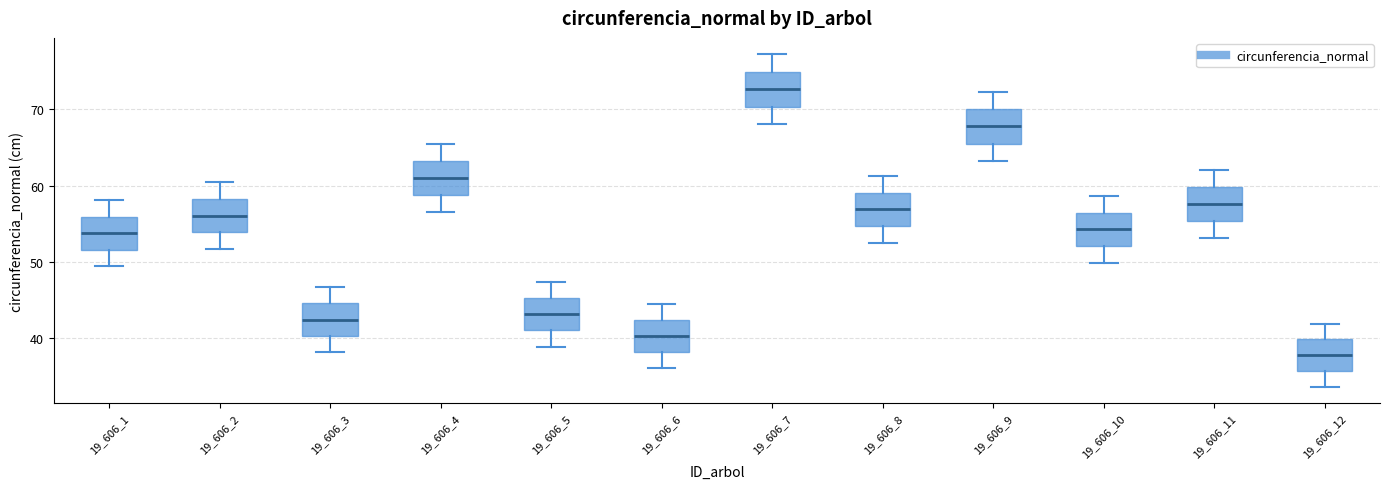

Which box's median line is the highest?

19_606_7